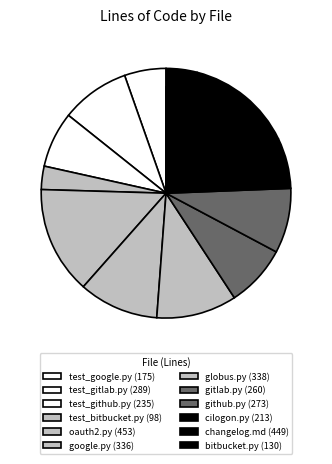

Does oauth2.py account for over 50% of the chart?

No